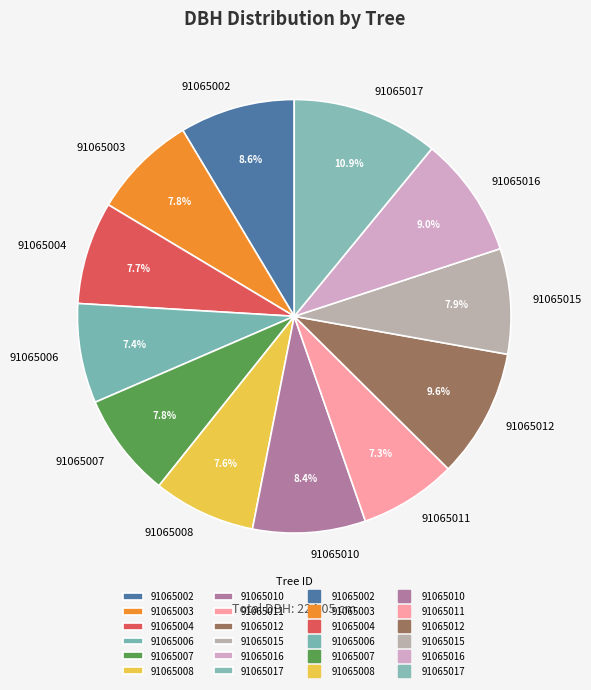

Approximately how many times larger is the value at 91065015 compared to 91065011?

1.1